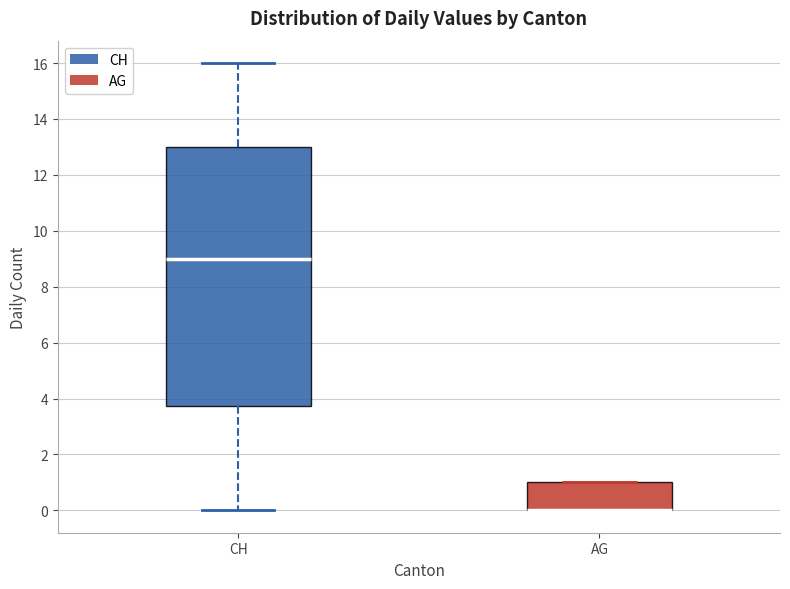

Reading left to right, read every box against the y-axis: the position of its median line, the range the box covers, and the ends of its whiskers. The values are not printed on the chart, so give them approximately, as read against the axis.

CH: median 9.0, box 3.8 to 13.0, whiskers 0.0 to 16.0
AG: median 0.0 (drawn on the box's lower edge), box 0.0 to 1.0, whiskers 0.0 to 1.0